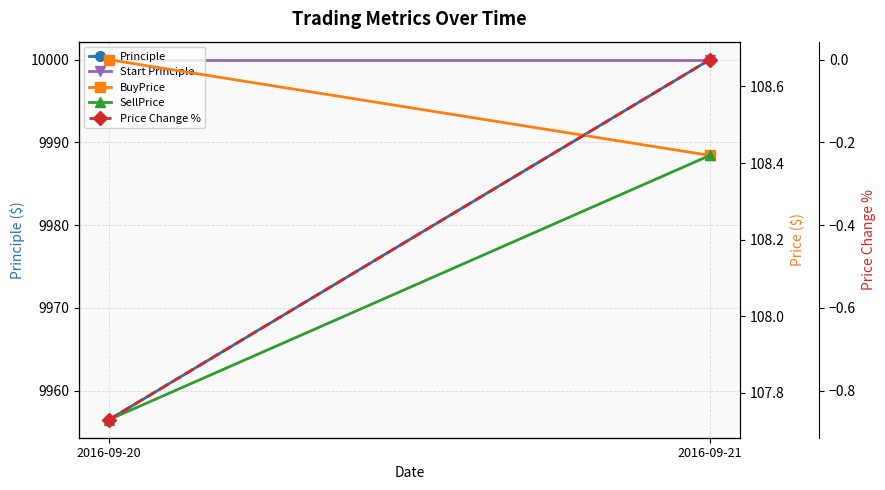

Which category has the highest value across all series?

2016-09-21